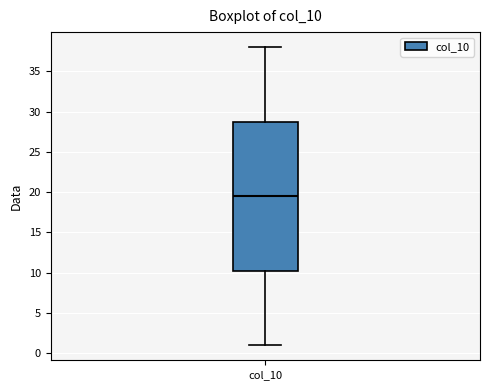

Where does the lower whisker of the box for col_10 end on the y-axis? The values are not printed on the chart, so give them approximately, as read against the axis.

1.0